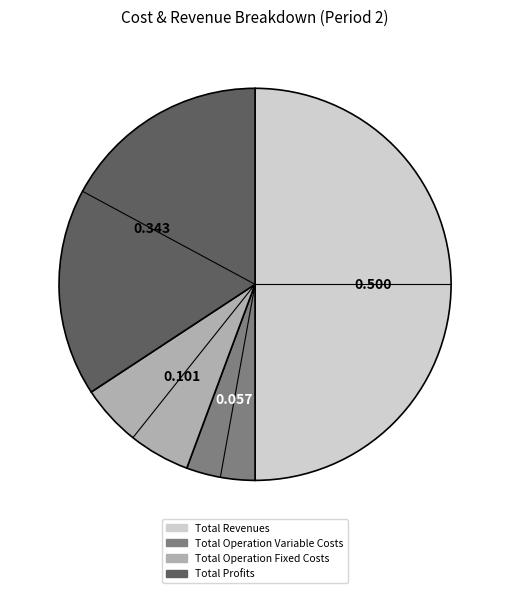

How many slices are in this pie chart?

4